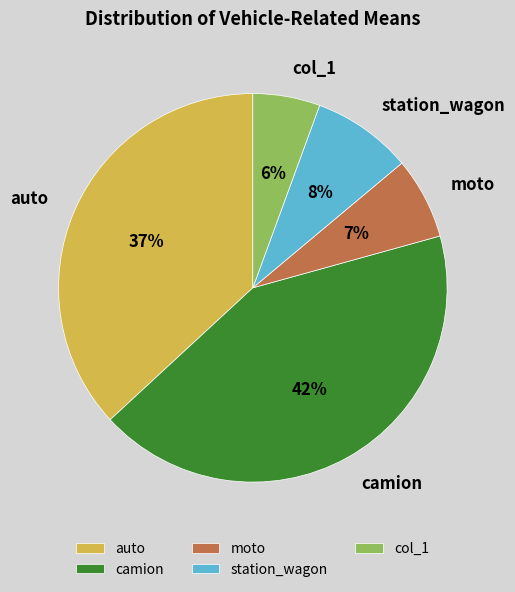

What percentage is the moto slice, to the nearest percent?

7%